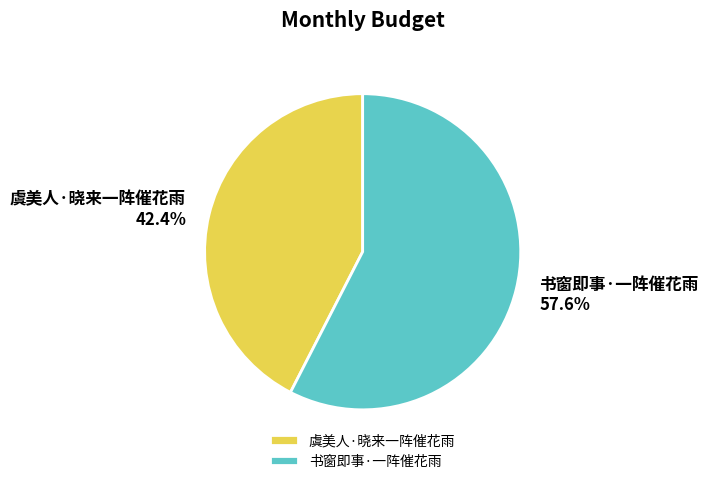

Which has a higher value, 书窗即事·一阵催花雨 or 虞美人·晓来一阵催花雨?

书窗即事·一阵催花雨